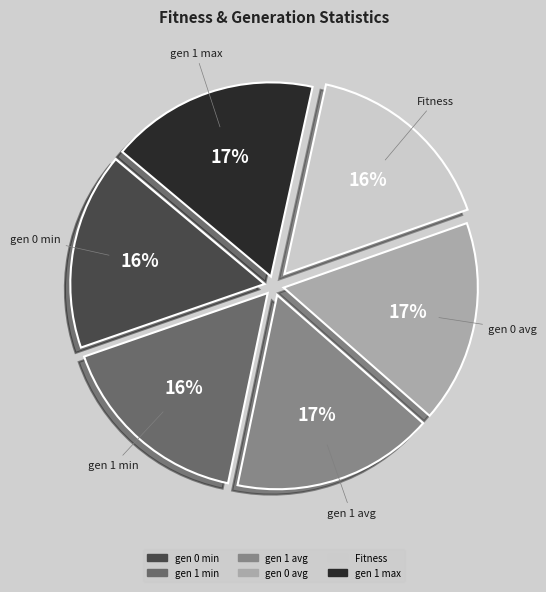

Does Fitness account for over 50% of the chart?

No